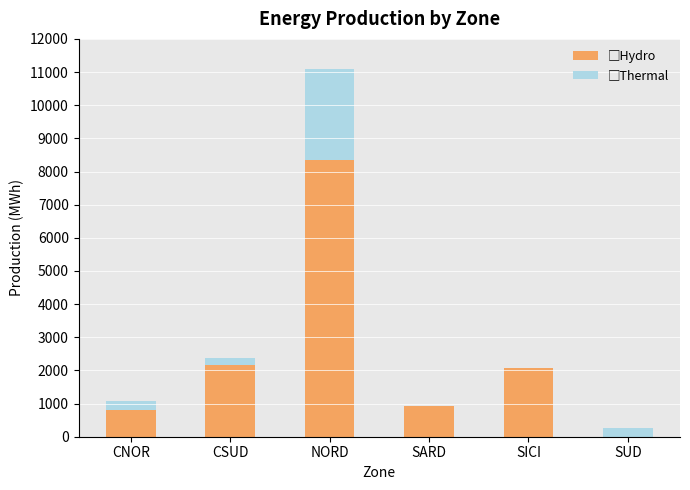

Reading left to right, list the values for the Thermal series.

CNOR=815	CSUD=2178	NORD=8339	SARD=929	SICI=2063	SUD=0